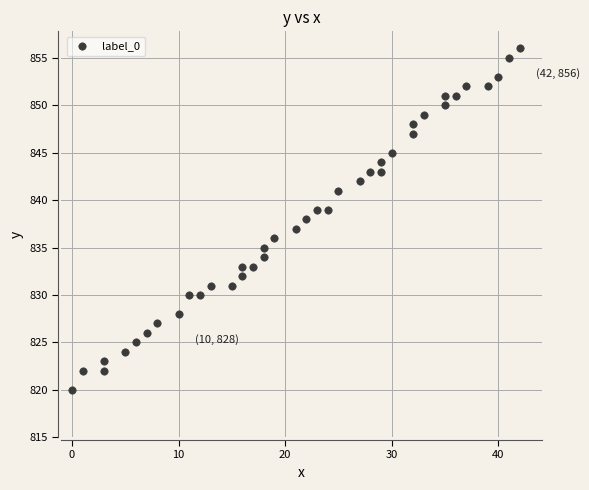

What is the range of Y values (max minus min)?

36